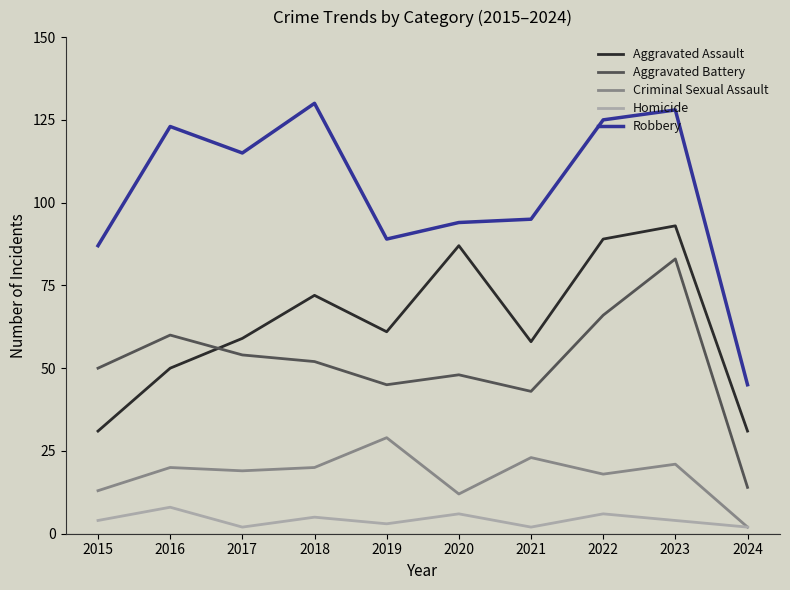

Reading left to right, what are all the values shown in this chart?

Aggravated Assault: 2015=31	2016=50	2017=59	2018=72	2019=61	2020=87	2021=58	2022=89	2023=93	2024=31
Aggravated Battery: 2015=50	2016=60	2017=54	2018=52	2019=45	2020=48	2021=43	2022=66	2023=83	2024=14
Criminal Sexual Assault: 2015=13	2016=20	2017=19	2018=20	2019=29	2020=12	2021=23	2022=18	2023=21	2024=2
Homicide: 2015=4	2016=8	2017=2	2018=5	2019=3	2020=6	2021=2	2022=6	2023=4	2024=2
Robbery: 2015=87	2016=123	2017=115	2018=130	2019=89	2020=94	2021=95	2022=125	2023=128	2024=45